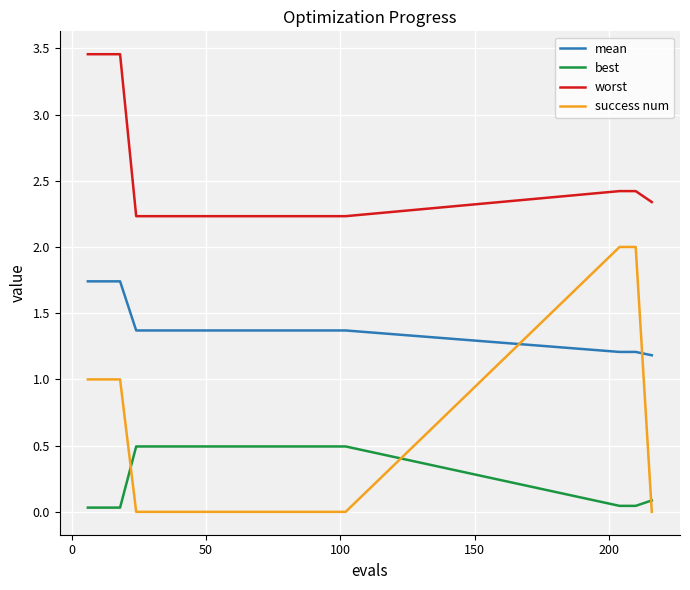

True or false: worst and mean intersect in this chart.

False